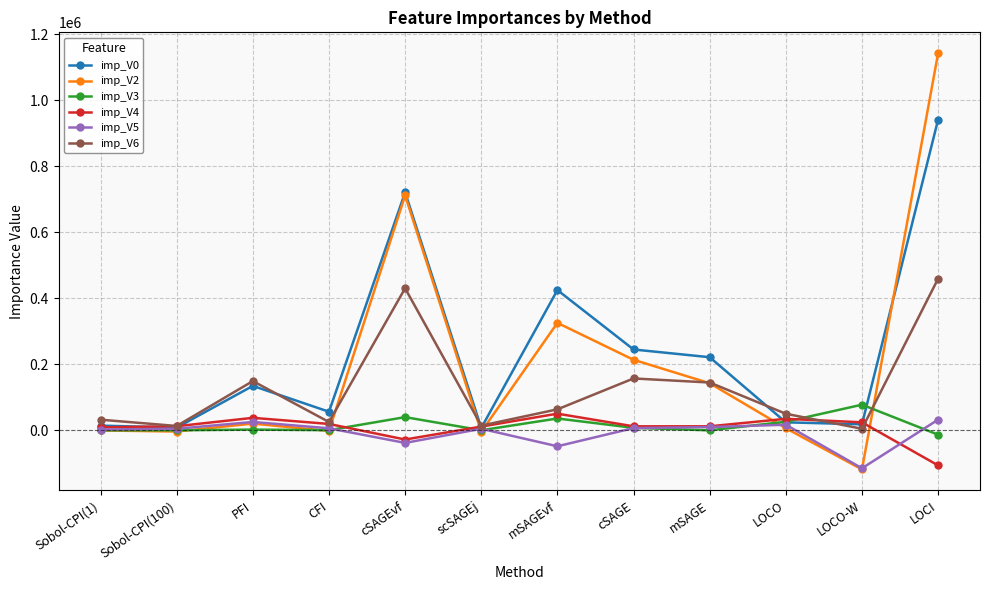

What is the label of the 6th point from the right?

mSAGEvf